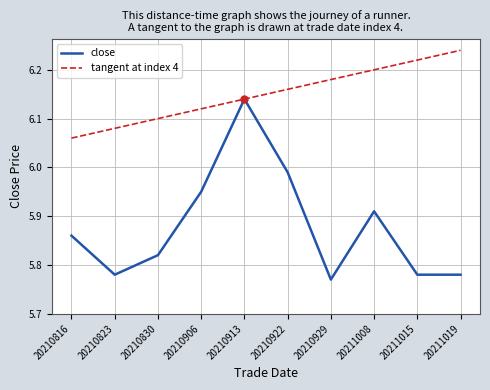

What is the greatest value displayed?

6.1